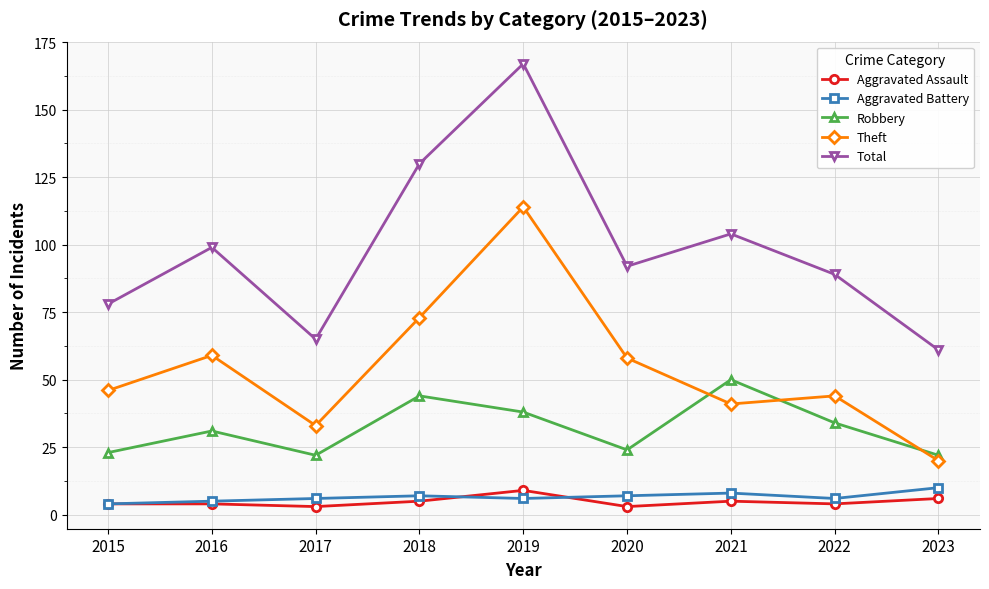

What is the sum of all Aggravated Assault values?

43